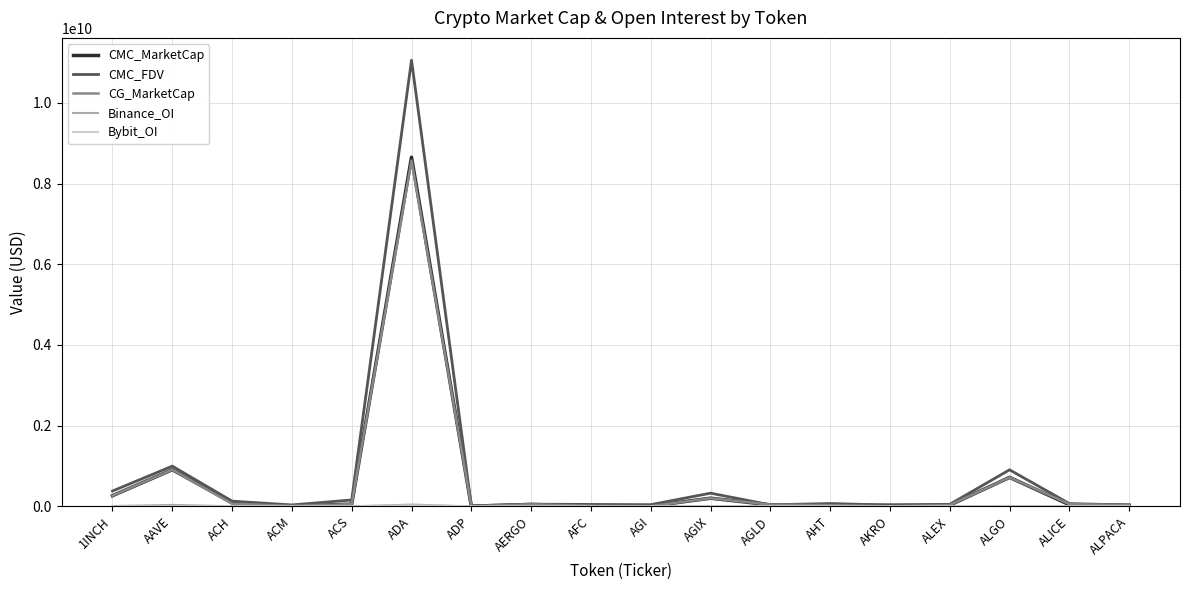

Which series has the widest spread of values?

CMC_FDV